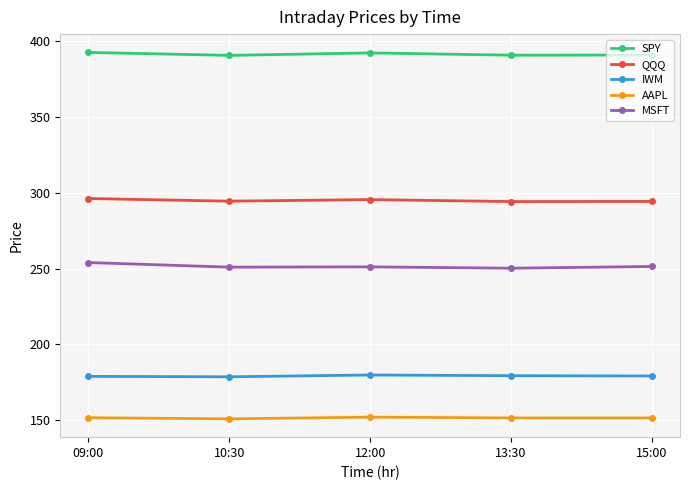

Rank the series by their maximum value, from highest to lowest.

SPY, QQQ, MSFT, IWM, AAPL